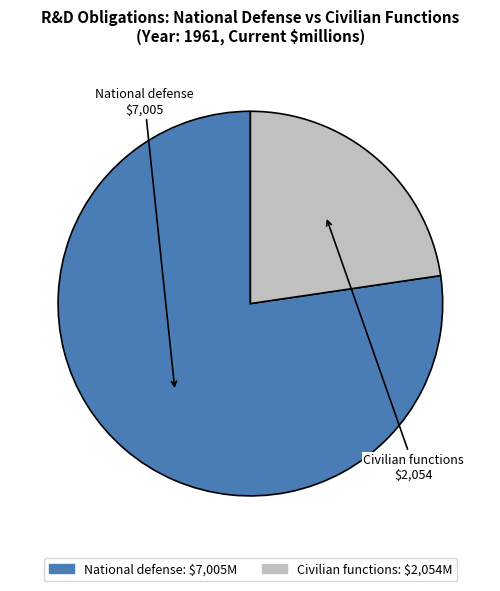

What is the smallest slice in the pie chart?

Civilian functions